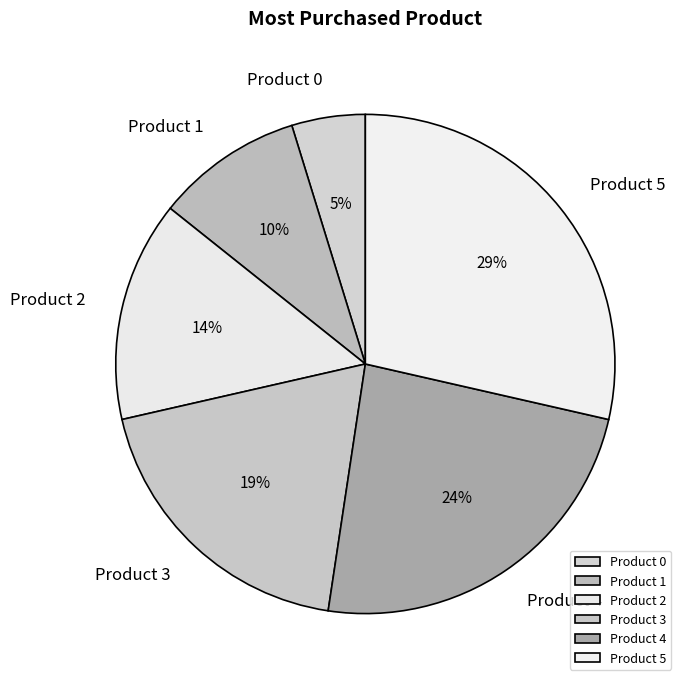

Do Product 1 and Product 0 together represent more than half of the pie?

No